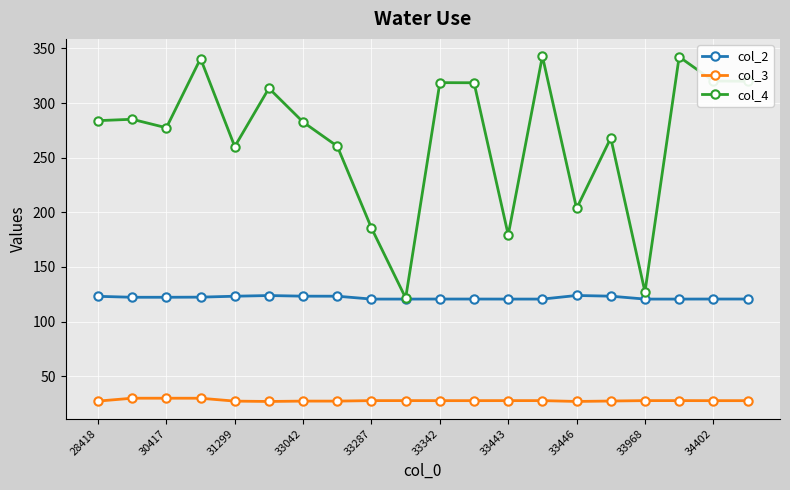

What is the value of the col_3 point at the 12th from the left?

27.7